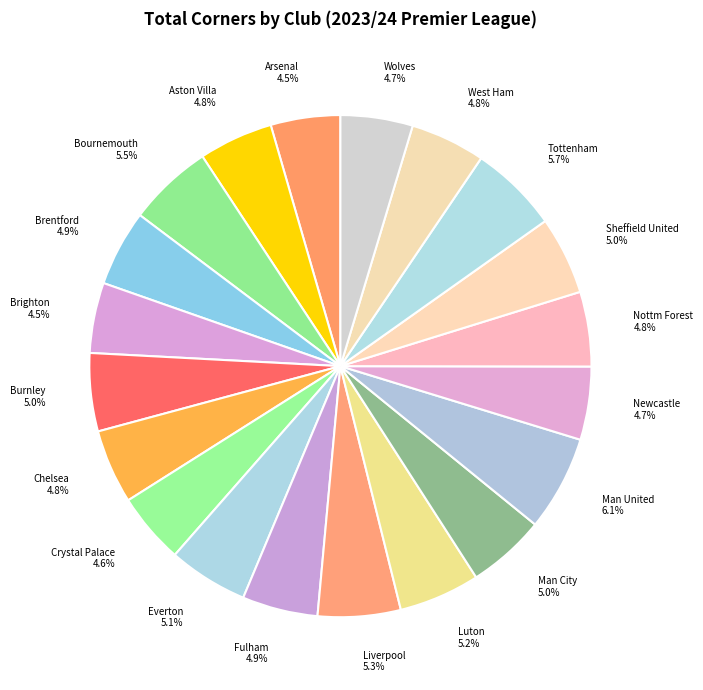

Do Burnley and Newcastle together represent more than half of the pie?

No